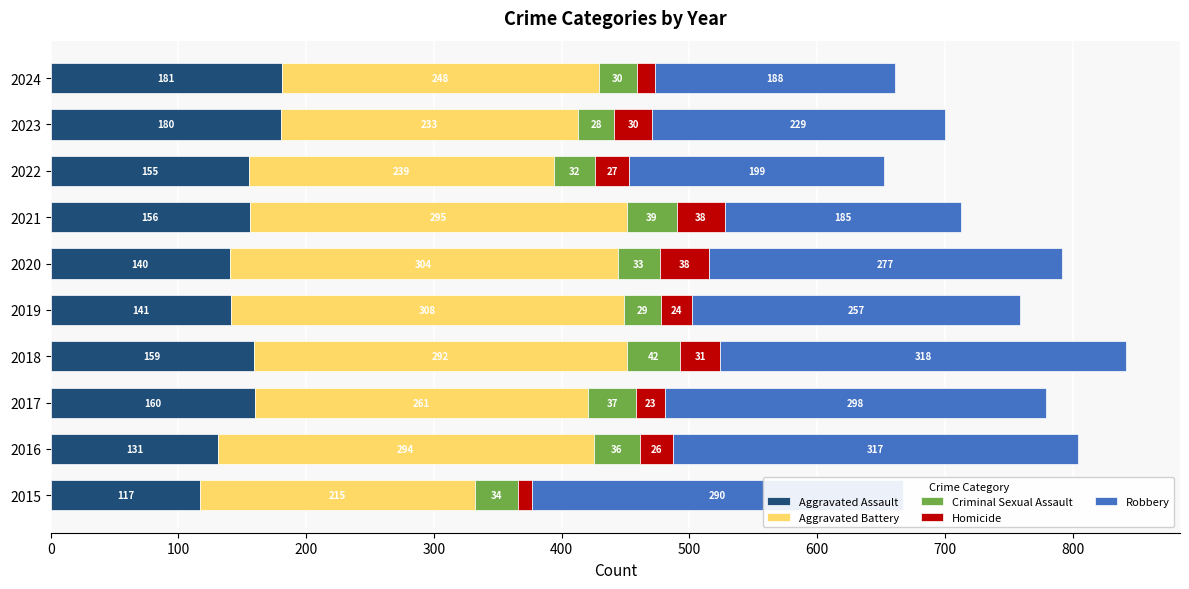

What is the average value of the Aggravated Assault series?

152